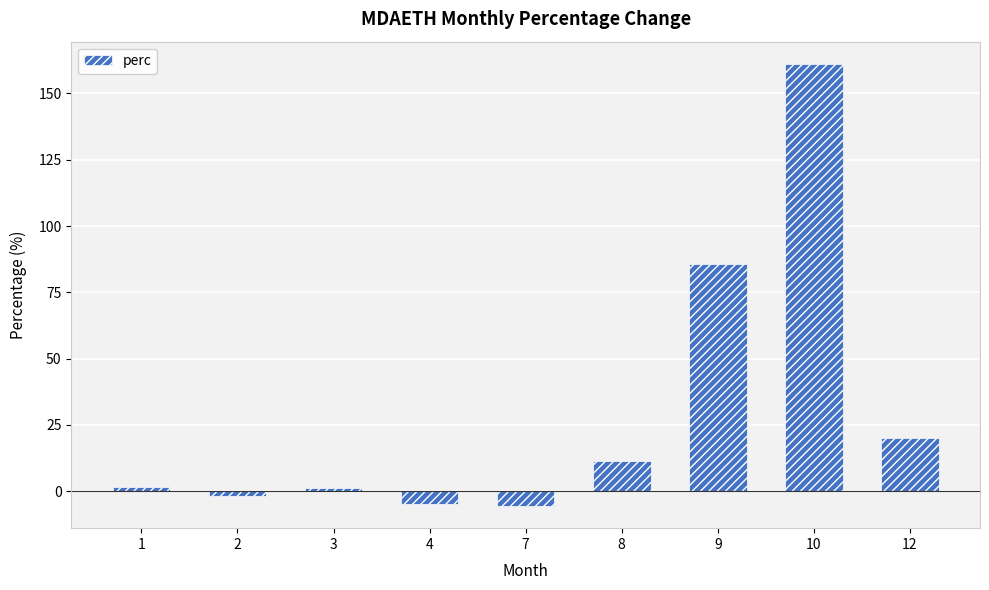

True or false: the data shows 85.8 at 9.

True